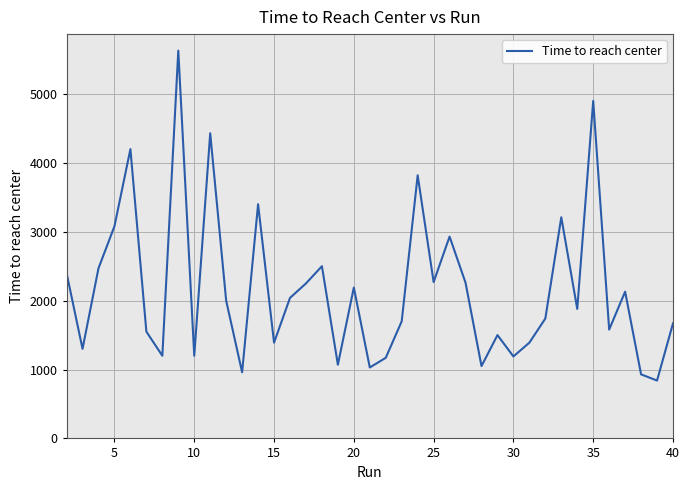

How many lines are shown in the chart?

1